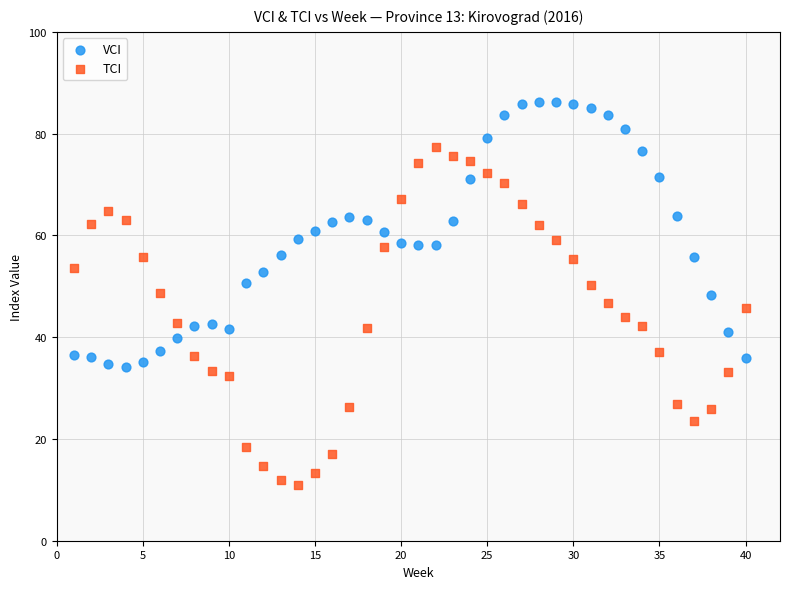

Across all data points, what is the range of X values (max minus min)?

39.0